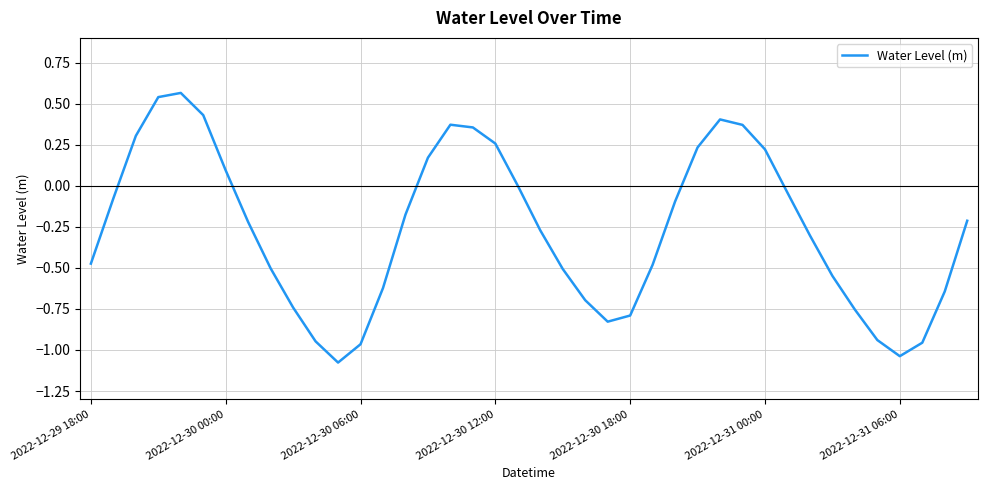

True or false: the data shows -0.2 at 2022-12-29 18:00.

False